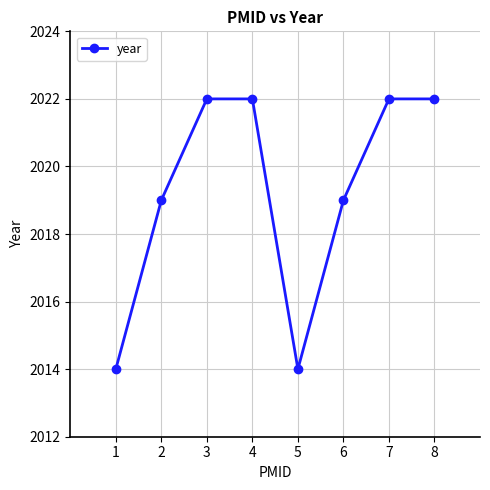

What is the minimum value shown in the chart?

2014